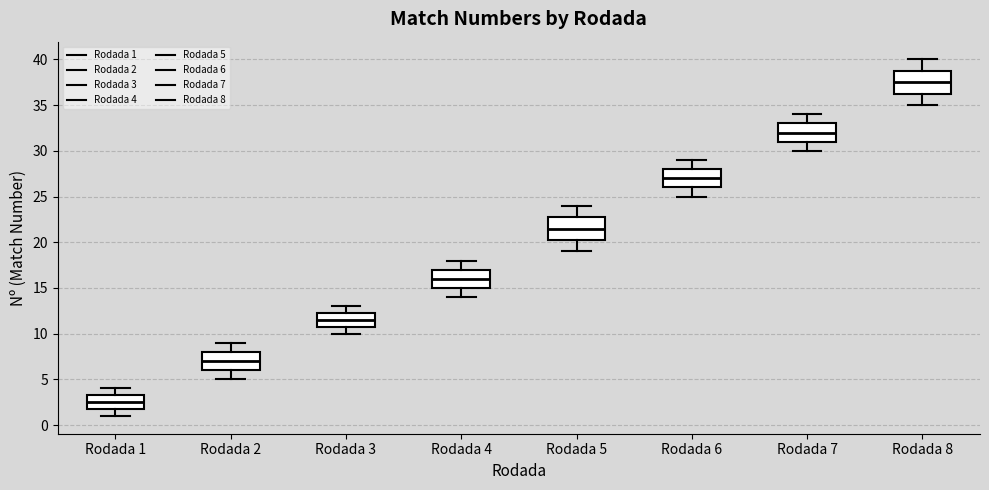

Reading left to right, transcribe this box plot: for each box, give where its median line is, the range the box spans, and where its two whiskers end, as read against the y-axis. The values are not printed on the chart, so give them approximately, as read against the axis.

Rodada 1: median 2.5, box 2.0 to 3.5, whiskers 1.0 to 4.0
Rodada 2: median 7.0, box 6.0 to 8.0, whiskers 5.0 to 9.0
Rodada 3: median 11.5, box 11.0 to 12.5, whiskers 10.0 to 13.0
Rodada 4: median 16.0, box 15.0 to 17.0, whiskers 14.0 to 18.0
Rodada 5: median 21.5, box 20.5 to 23.0, whiskers 19.0 to 24.0
Rodada 6: median 27.0, box 26.0 to 28.0, whiskers 25.0 to 29.0
Rodada 7: median 32.0, box 31.0 to 33.0, whiskers 30.0 to 34.0
Rodada 8: median 37.5, box 36.5 to 39.0, whiskers 35.0 to 40.0